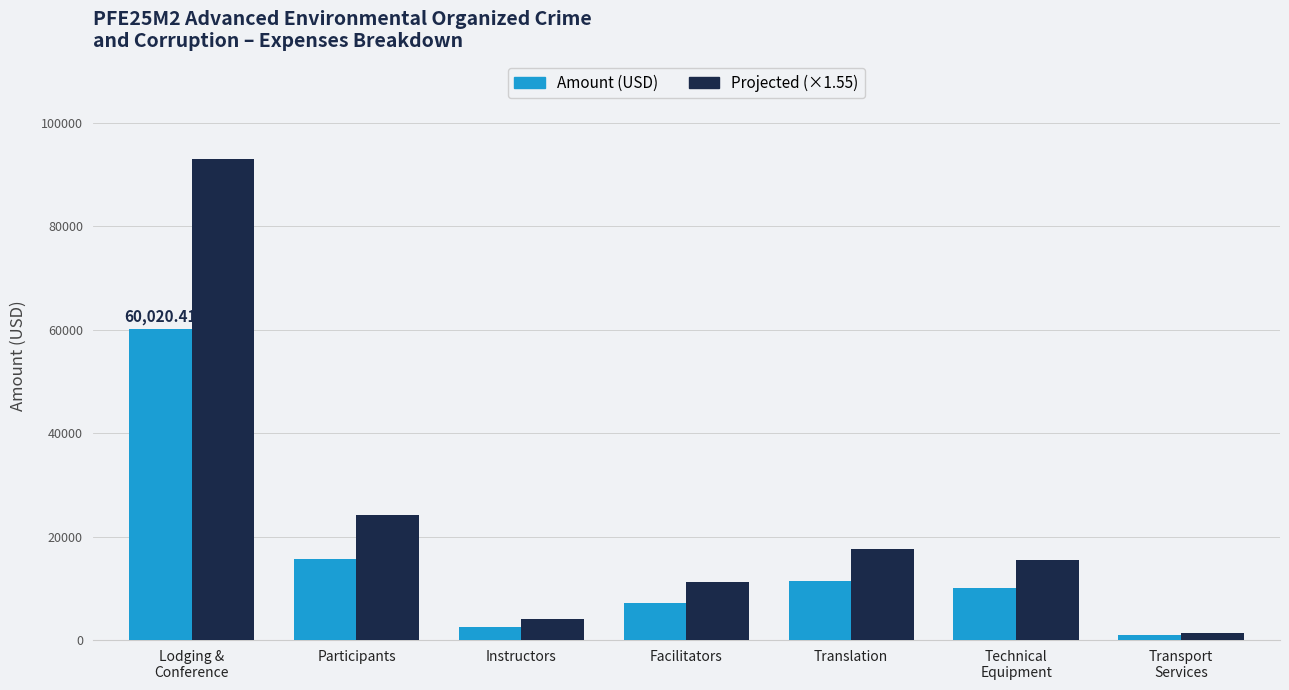

Does the chart contain any negative values?

No